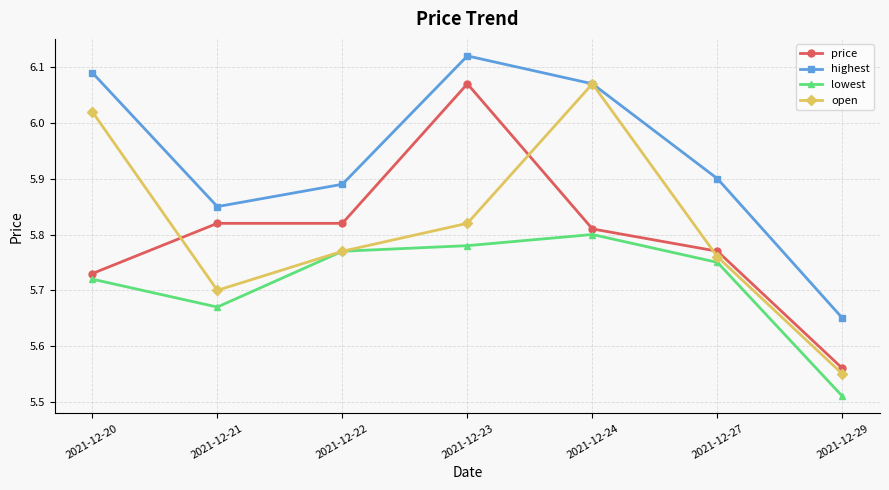

Which label corresponds to the smallest value in the chart?

2021-12-29